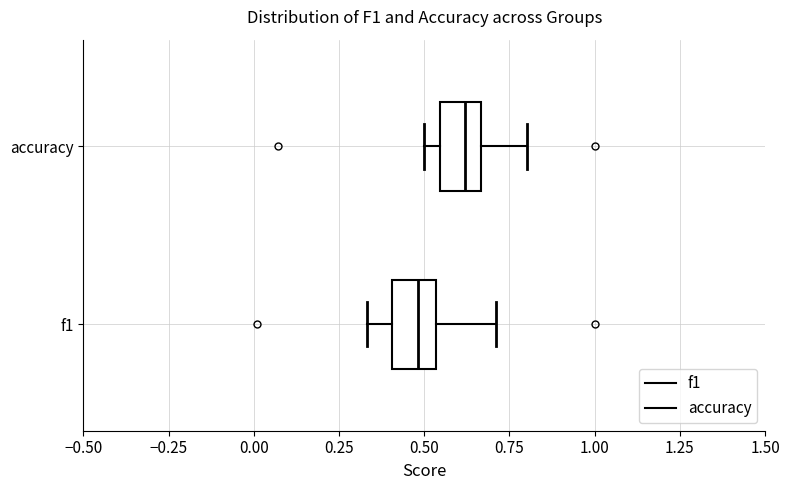

Reading bottom to top, transcribe this box plot: for each box, give where its median line is, the range the box spans, and where its two whiskers end, as read against the x-axis. The values are not printed on the chart, so give them approximately, as read against the axis.

f1: median 0.50, box 0.40 to 0.55, whiskers 0.35 to 0.70
accuracy: median 0.60, box 0.55 to 0.65, whiskers 0.50 to 0.80